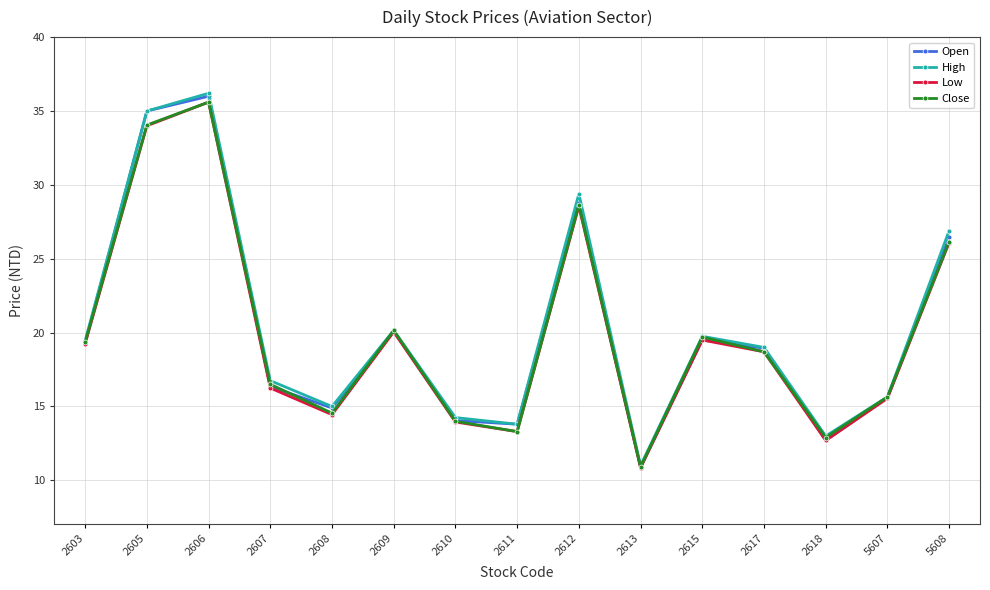

What is the lowest value of the High series?

11.0